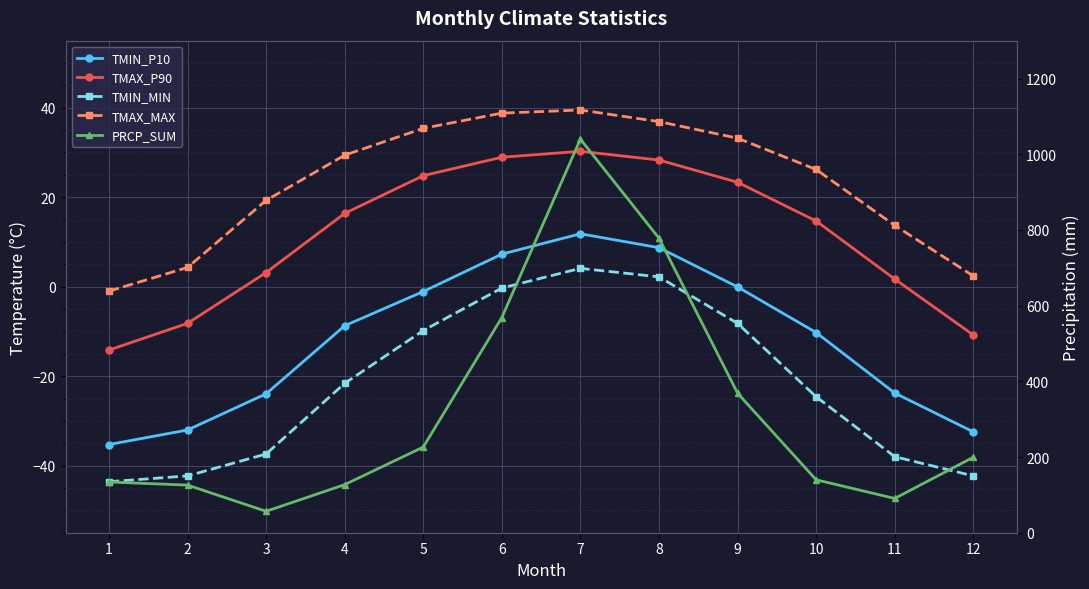

What is the sum of all TMIN_MIN values?

-261.8